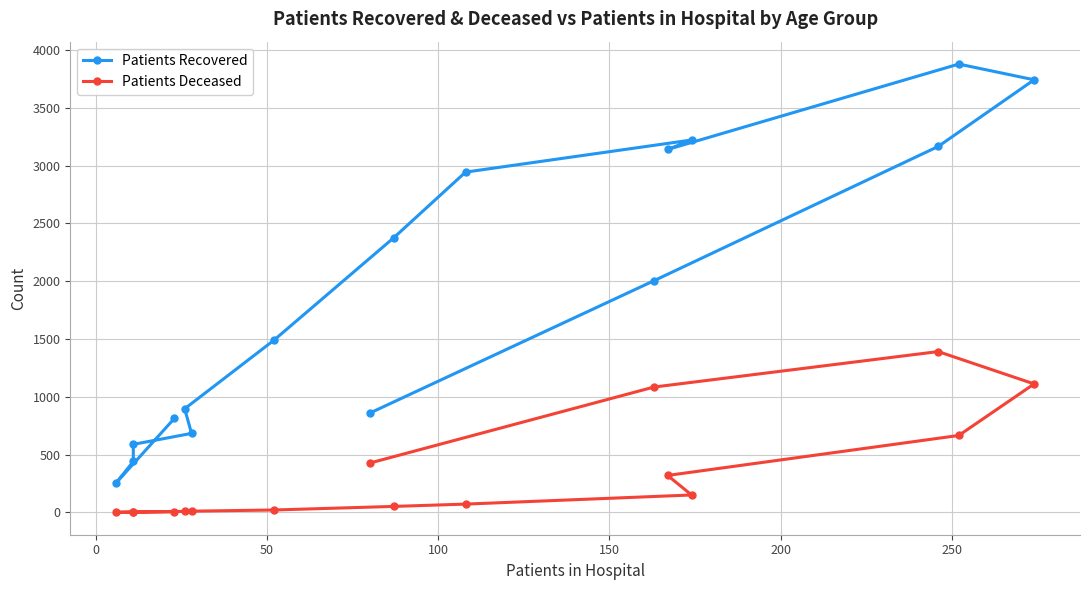

Between 0 and 200, which series saw the biggest shift?

Patients Recovered